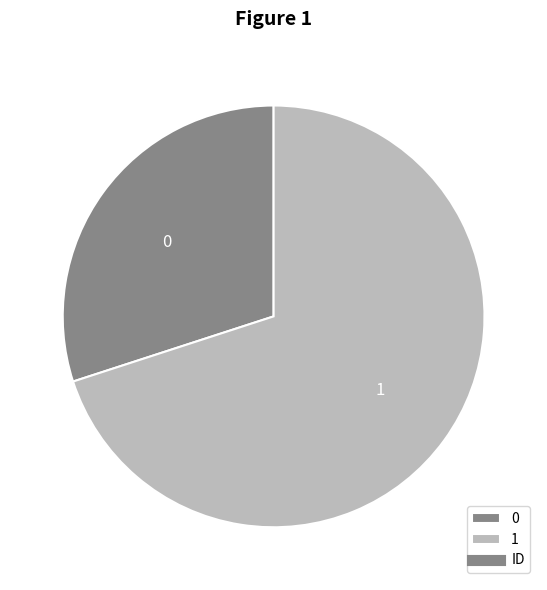

How many slices are in this pie chart?

2